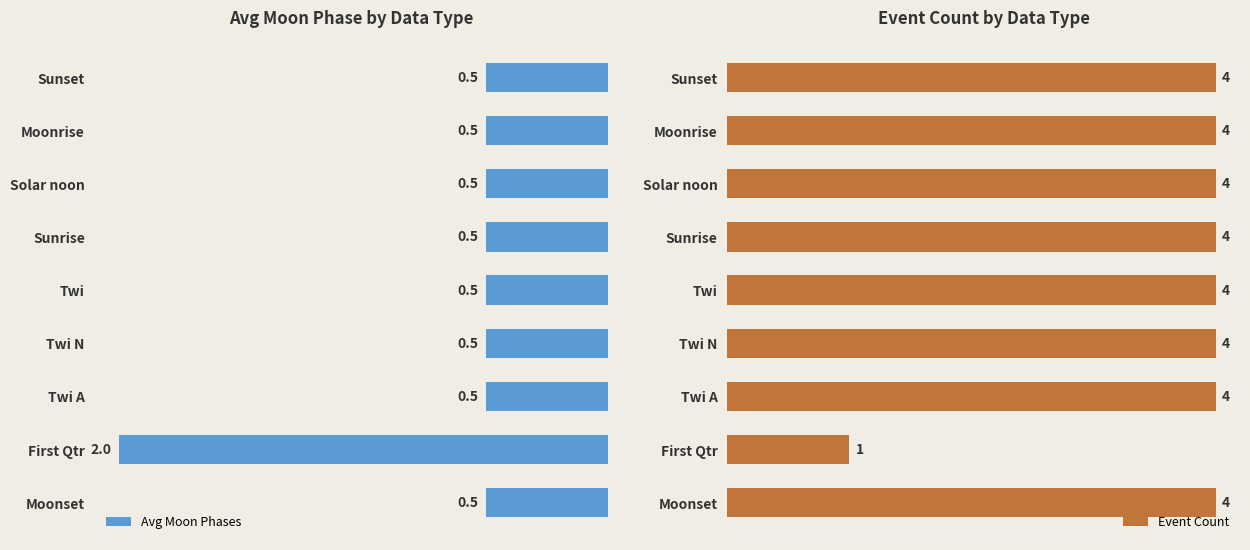

What are all the series names shown in the legend?

Avg Moon Phases, Event Count